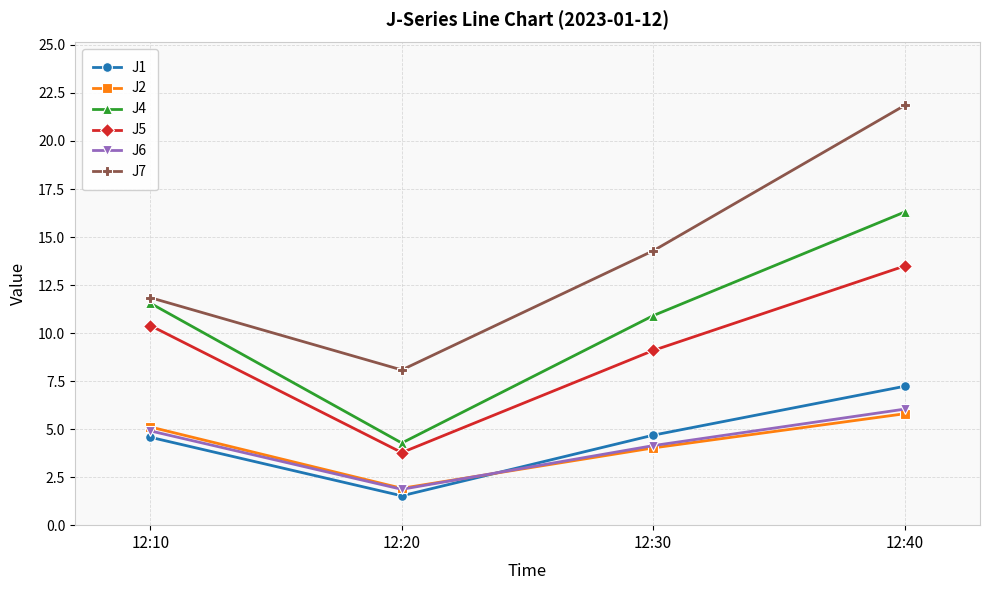

Which series has the widest spread of values?

J7